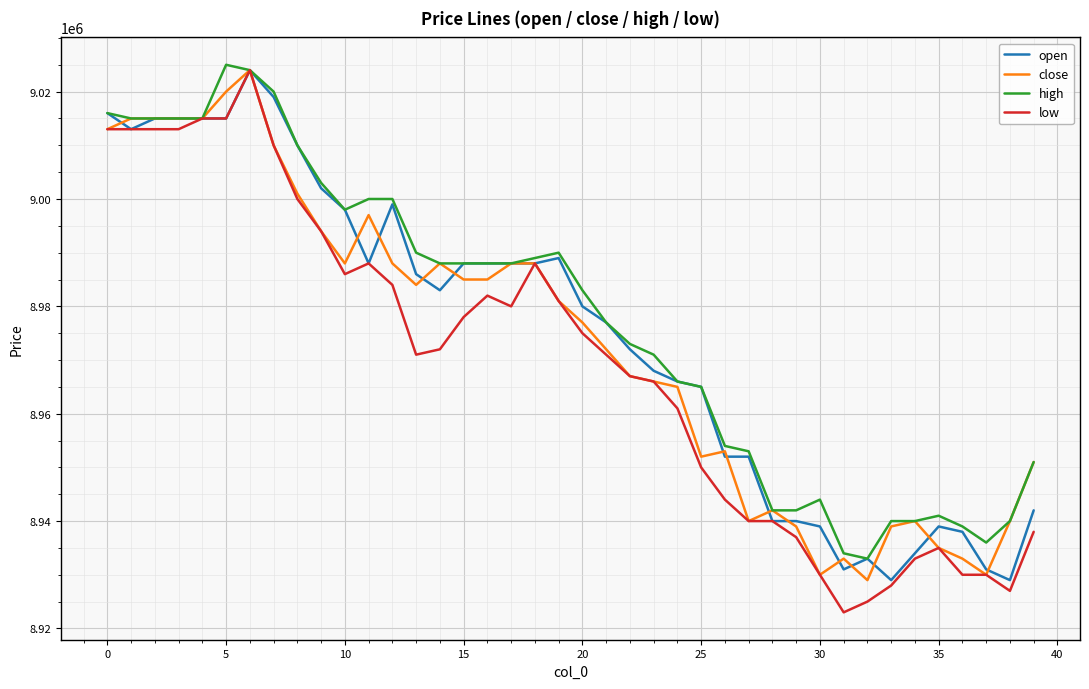

Rank the series by their average value, from highest to lowest.

high, open, close, low